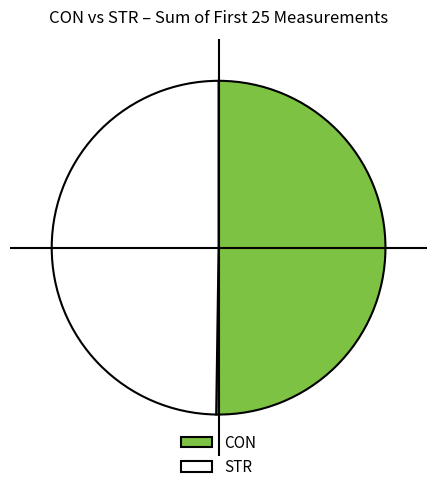

Do CON and STR together represent more than half of the pie?

Yes